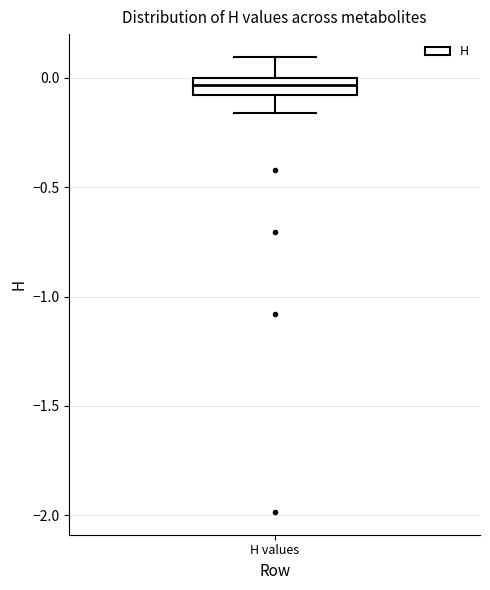

Where is the lower edge of the box for H values on the y-axis? The values are not printed on the chart, so give them approximately, as read against the axis.

-0.10